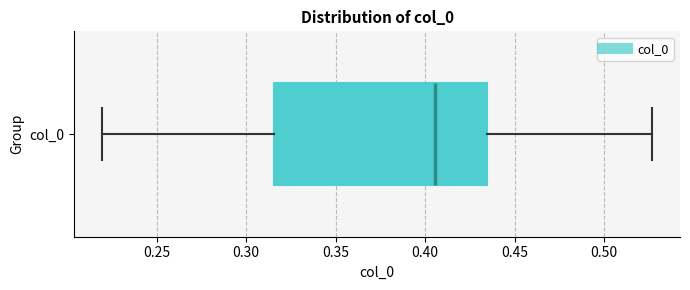

Transcribe this box plot: give where the median line is, the range the box spans, and where the two whiskers end, as read against the x-axis. The values are not printed on the chart, so give them approximately, as read against the axis.

median 0.405, box 0.315 to 0.435, whiskers 0.220 to 0.525